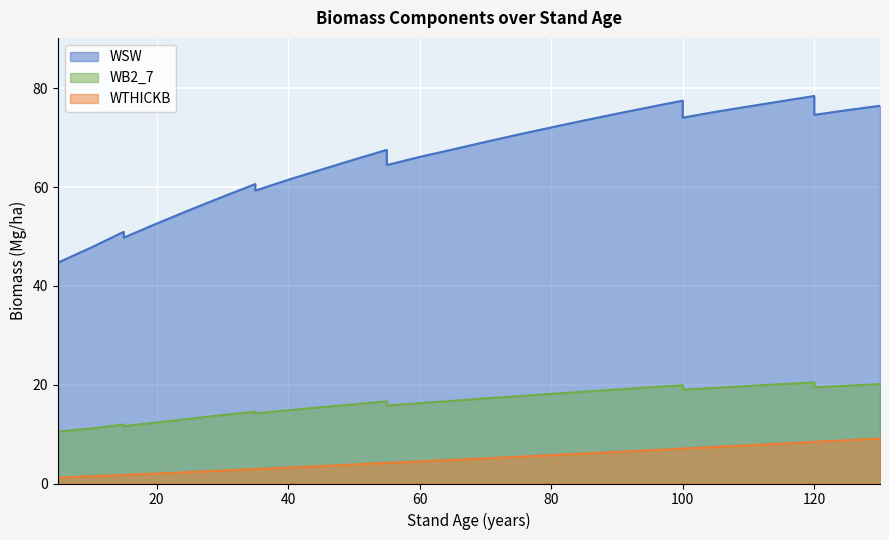

True or false: WSW has a value of 87.3 at 15.

False